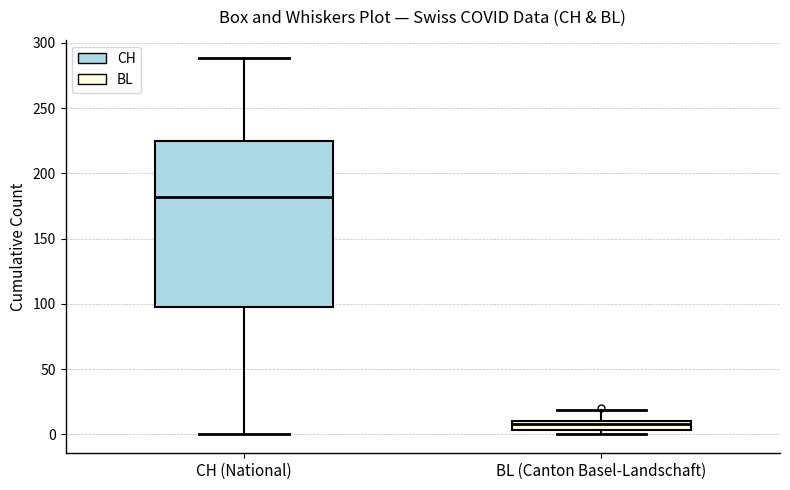

Where is the upper edge of the box for BL (Canton Basel-Landschaft) on the y-axis? The values are not printed on the chart, so give them approximately, as read against the axis.

10